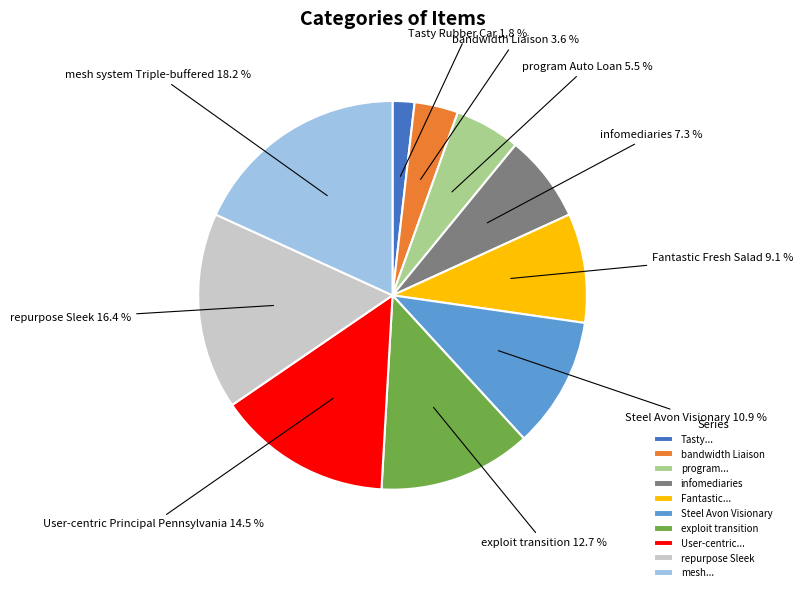

Is there a majority slice in this chart?

No